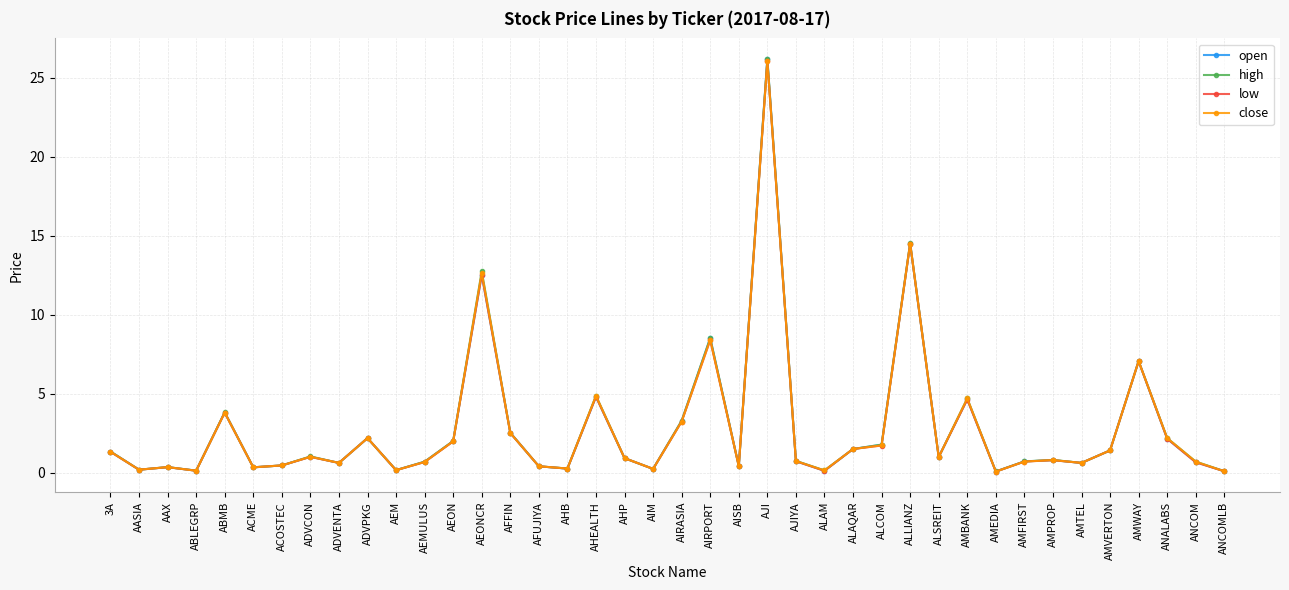

Does the chart have visible grid lines?

Yes